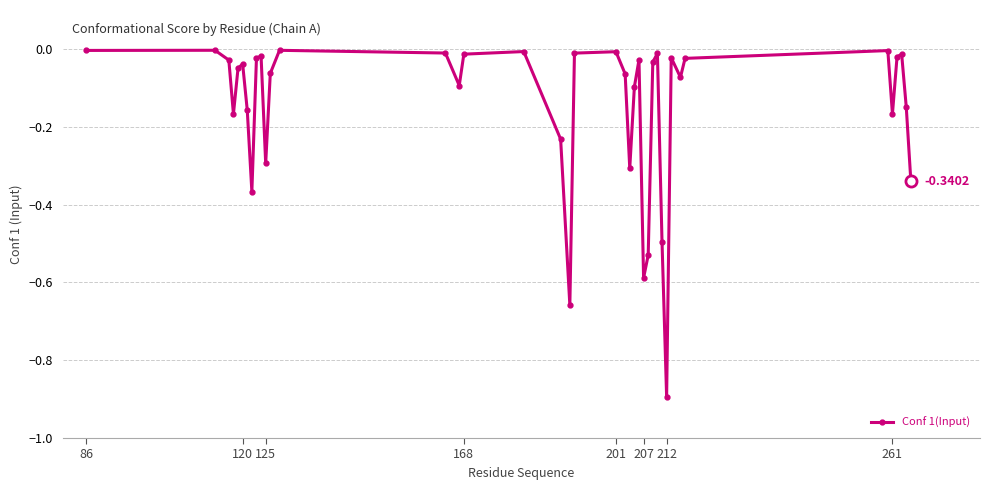

Is this an area chart (filled region under the line)?

No